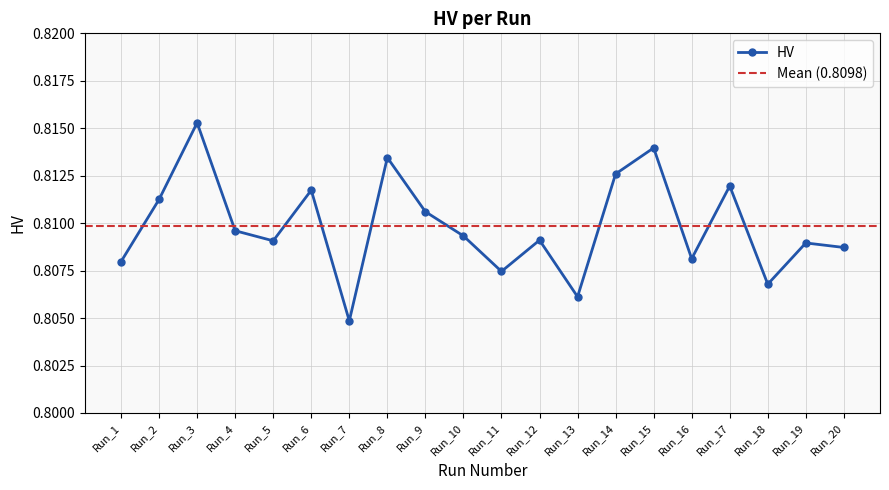

The value at Run_18 is 1.1. True or false?

False